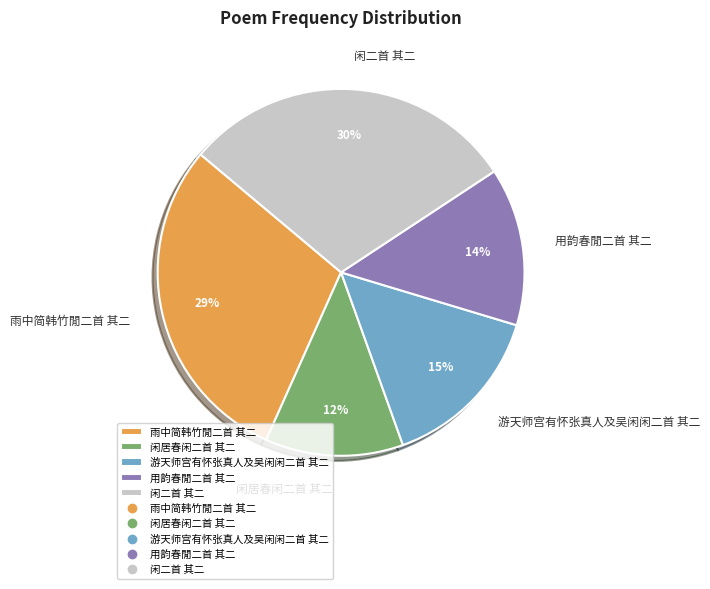

Which category has the smallest portion of the pie?

闲居春闲二首 其二